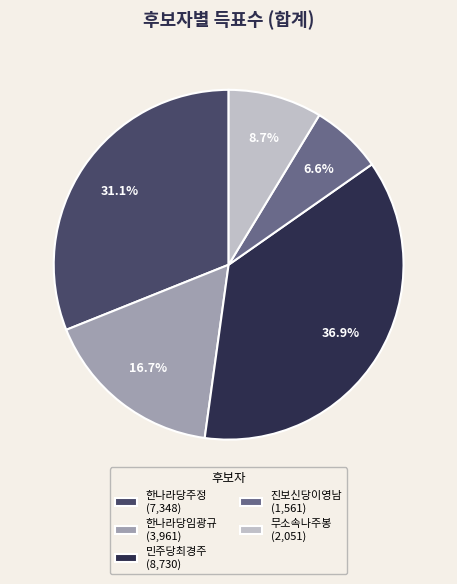

What portion of the pie excludes 한나라당주정?

68.9%